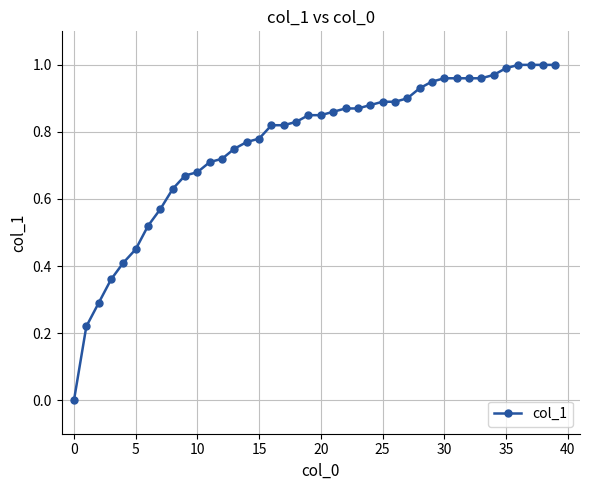

What is the sum of all values?

30.5